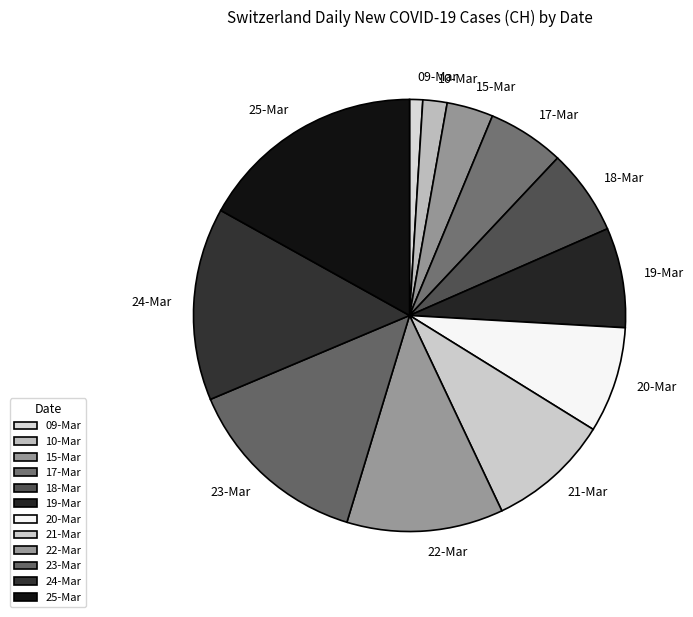

Does any single category account for the majority?

No